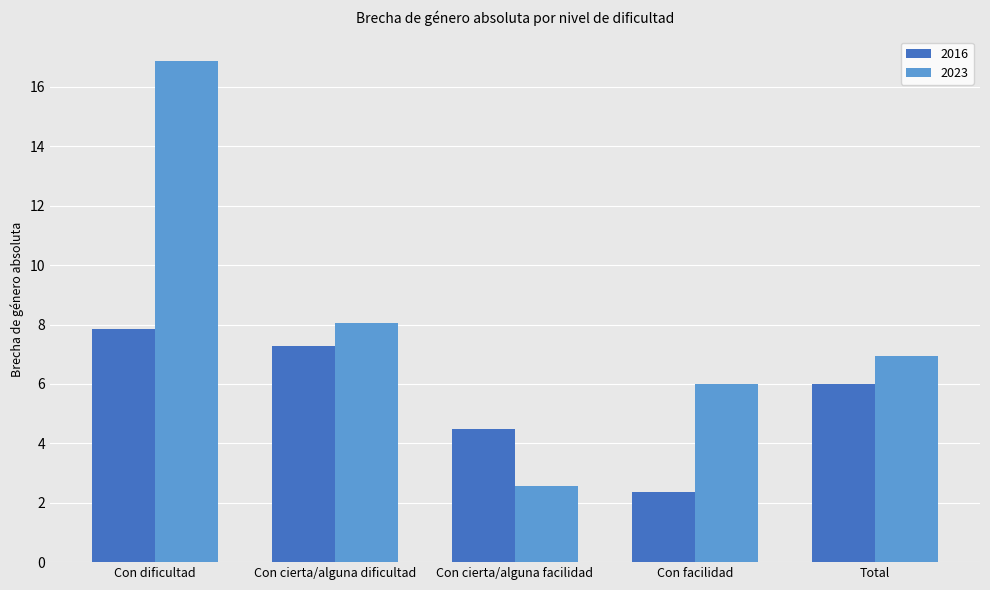

At which category is the sum across all series the highest?

Con dificultad